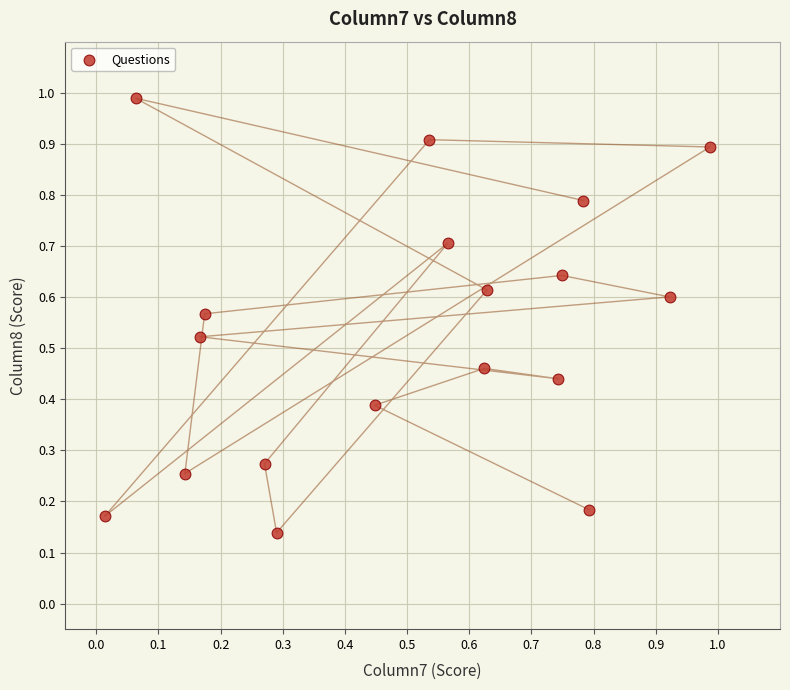

What is the range of Y values (max minus min)?

0.9